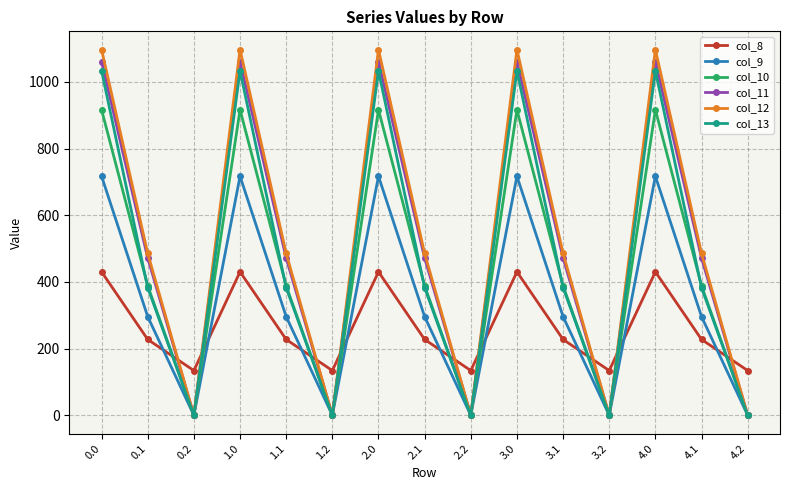

Which series has the widest spread of values?

col_12